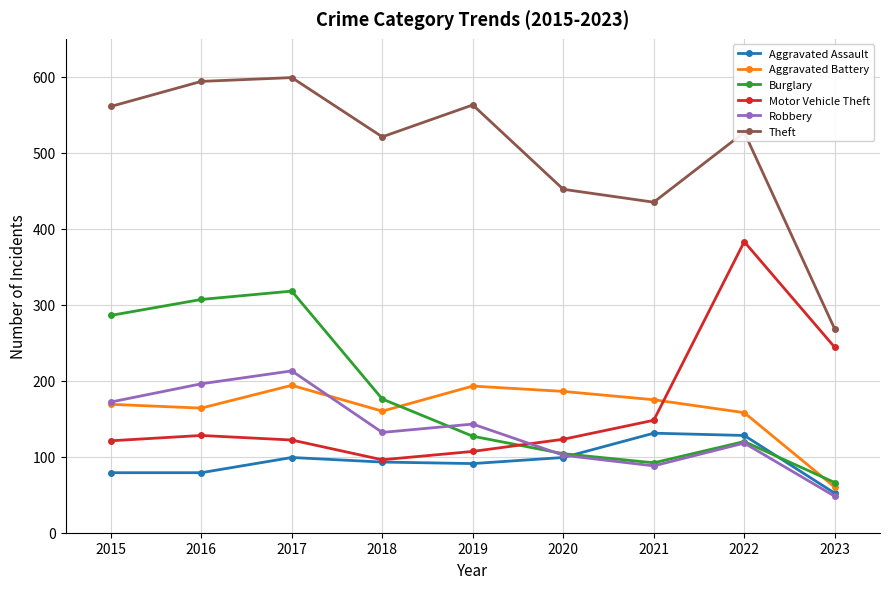

Where is Motor Vehicle Theft nearest to the value 239?

2023